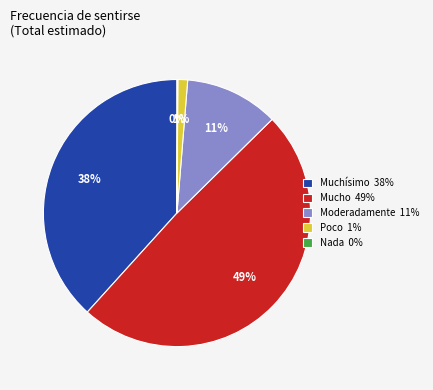

To the nearest percent, what is the average slice percentage?

20%